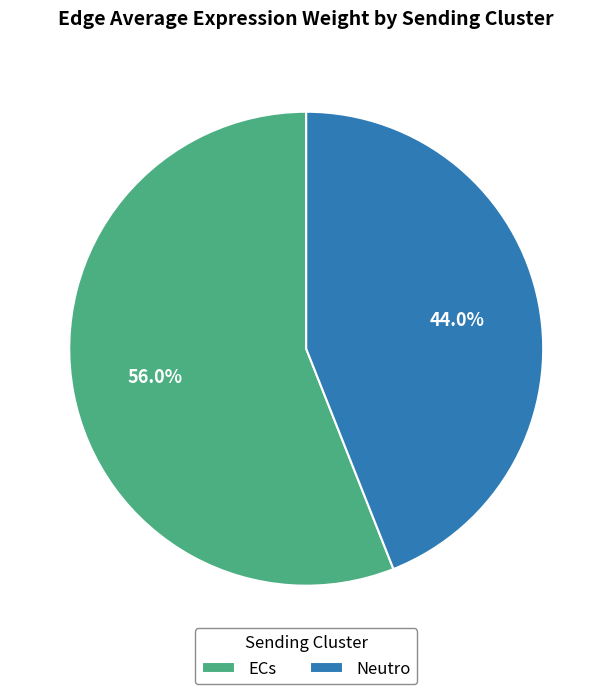

Does ECs account for over 50% of the chart?

Yes